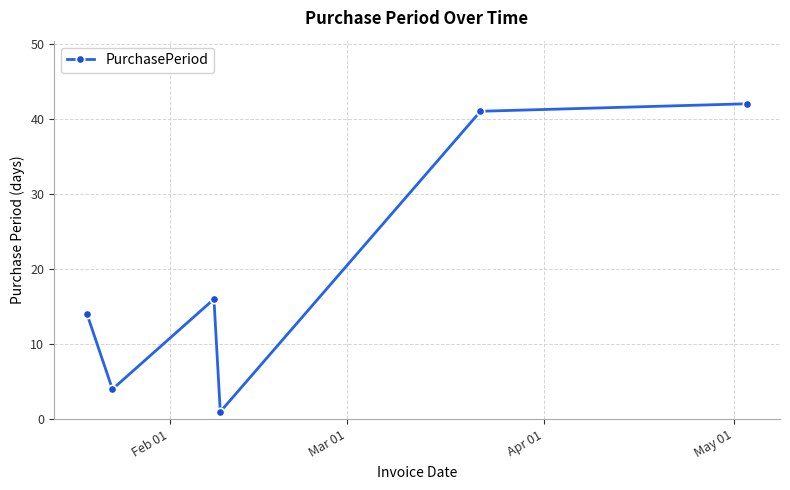

What is the maximum value shown in the chart?

42